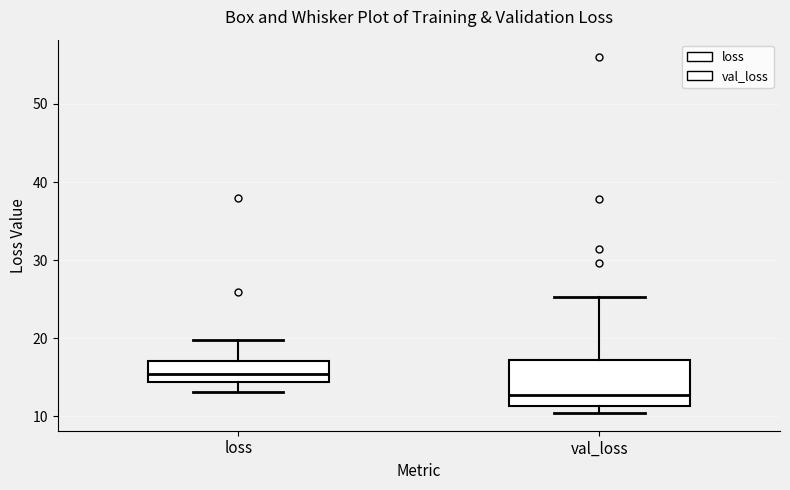

Where does the median line of the box for val_loss sit on the y-axis? The values are not printed on the chart, so give them approximately, as read against the axis.

13